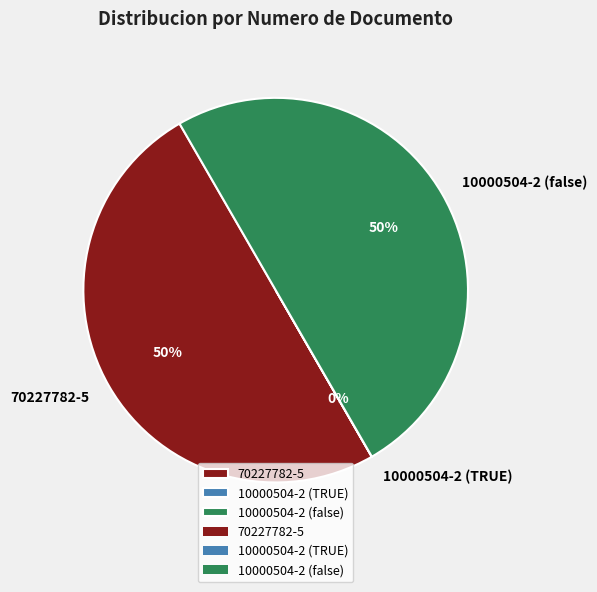

To the nearest percent, what portion does 10000504-2 (false) represent?

50%